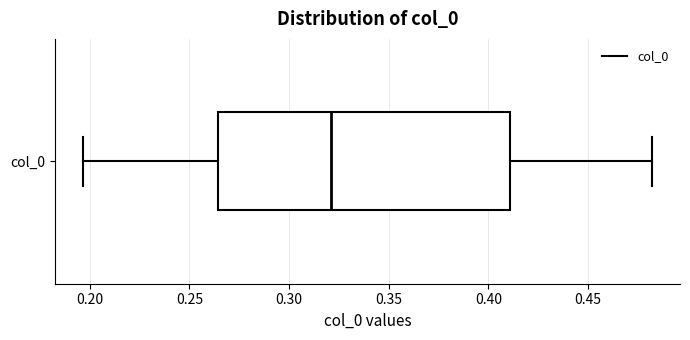

Read this box plot against the x-axis: the position of the median line, the range covered by the box, and the ends of both whiskers. The values are not printed on the chart, so give them approximately, as read against the axis.

median 0.320, box 0.265 to 0.410, whiskers 0.195 to 0.480